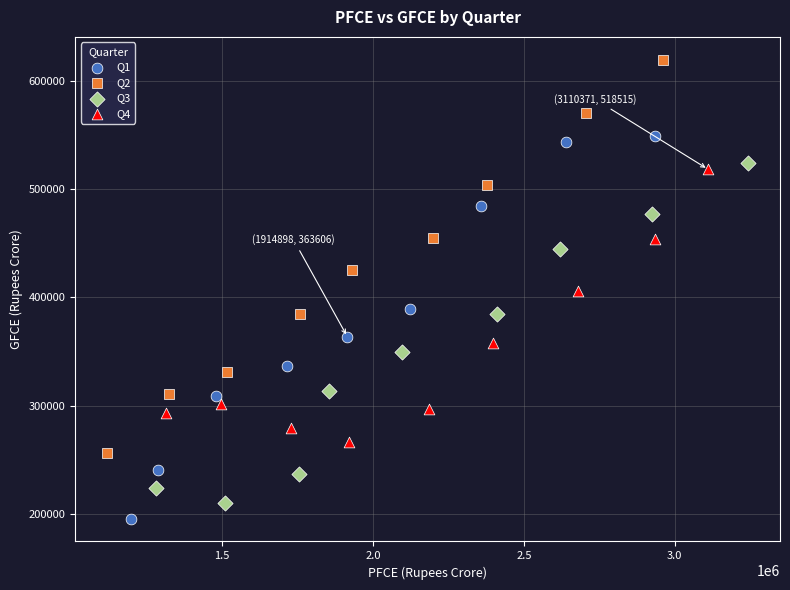

Which series contains the highest Y value?

Q2